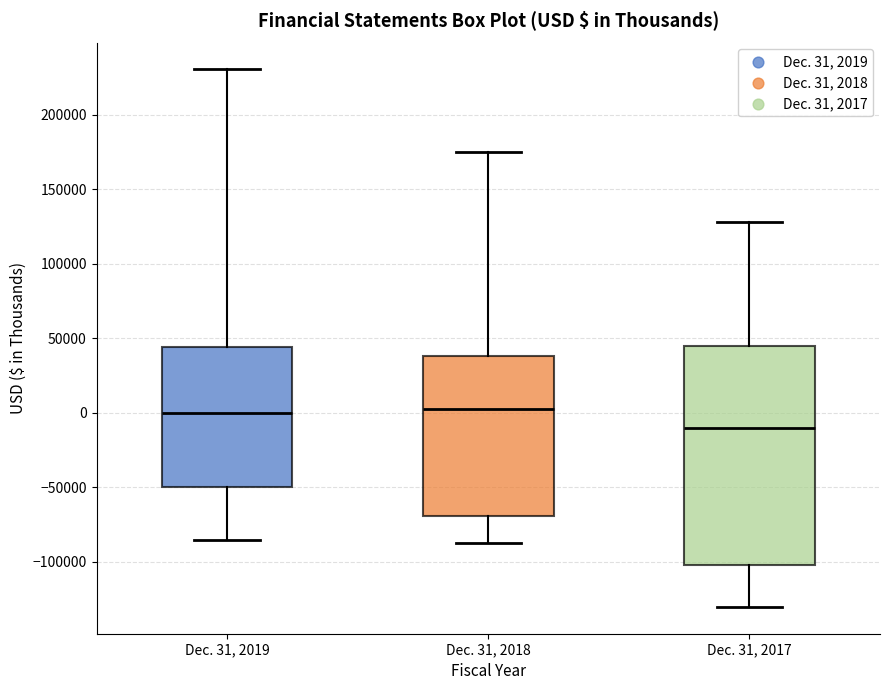

Comparing the boxes themselves (not the whiskers), which one is the tallest?

Dec. 31, 2017